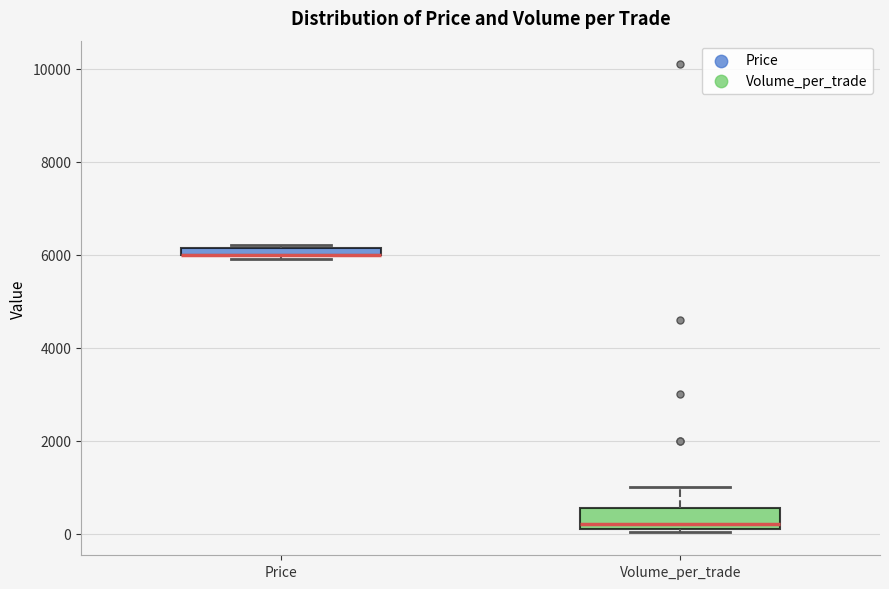

Which box is the tallest, from its lower edge to its upper edge?

Volume_per_trade